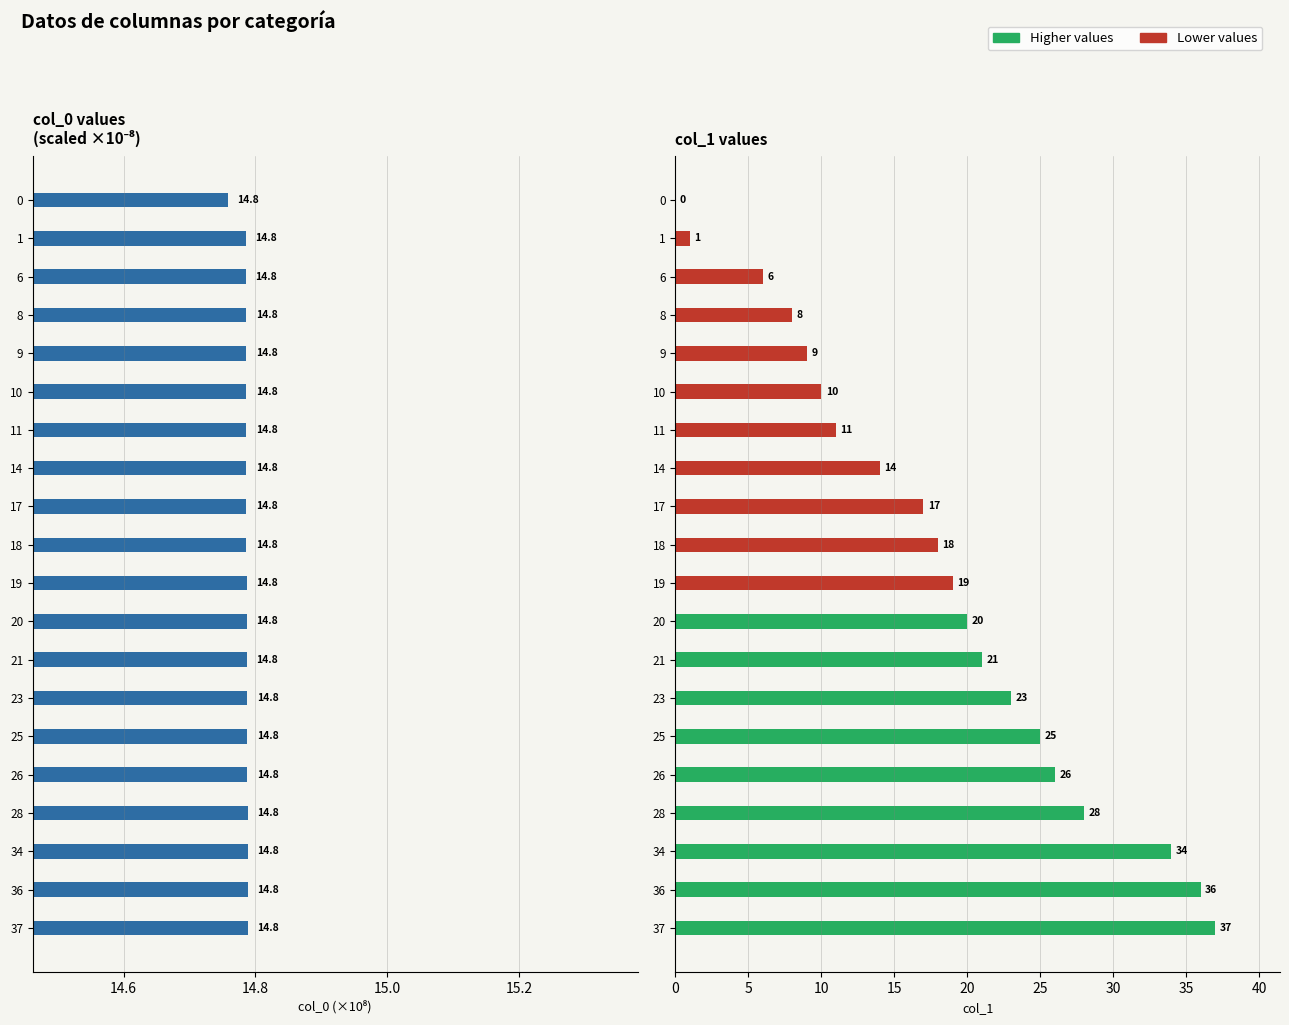

How many col_0 values are between 14 and 15?

20